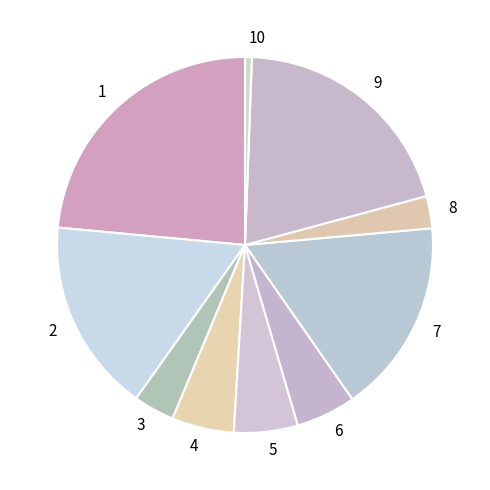

Approximately how many times larger is the value at 1 compared to 4?

4.4